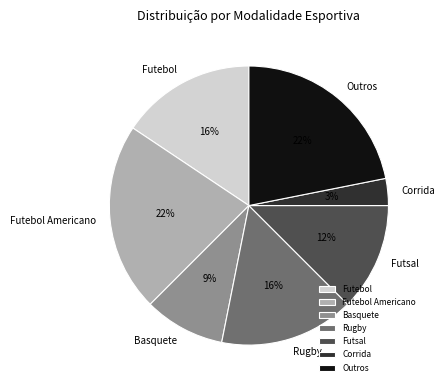

Between Futsal and Futebol Americano, which is larger?

Futebol Americano